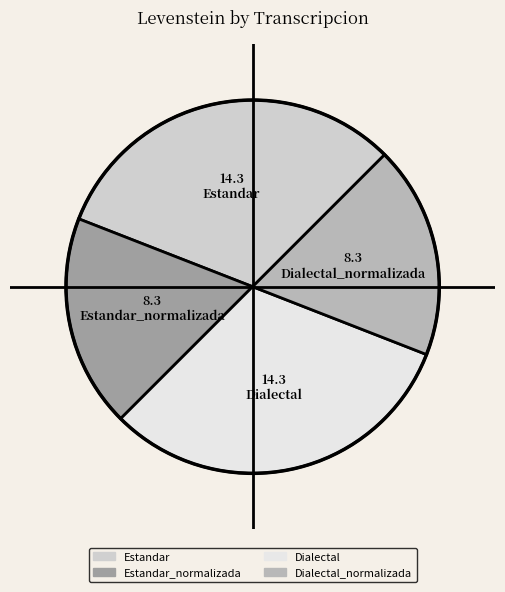

The Dialectal slice represents 26% of the pie. True or false?

False